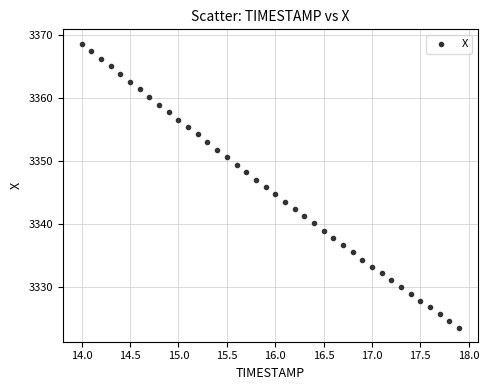

What is the range of X values (max minus min)?

3.9